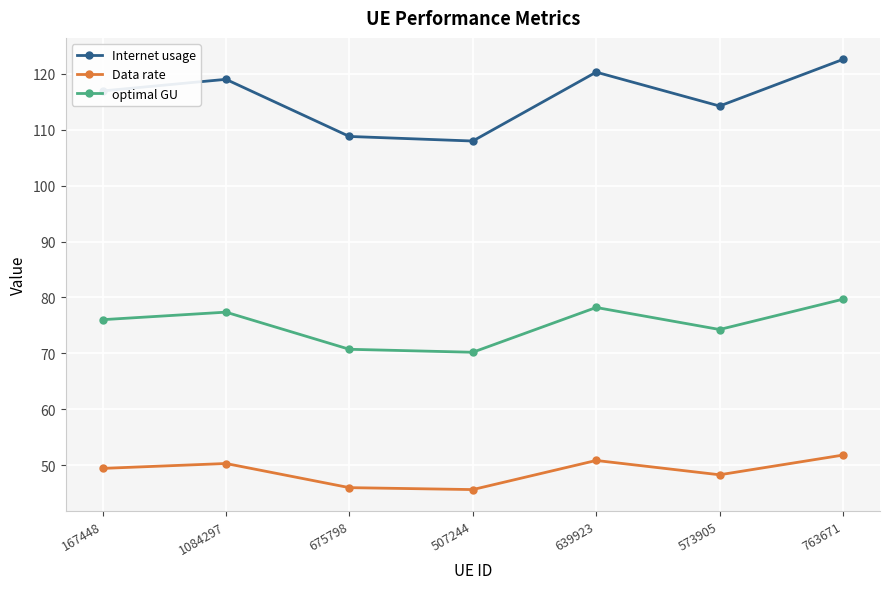

Does the chart display data point markers on the line(s)?

Yes